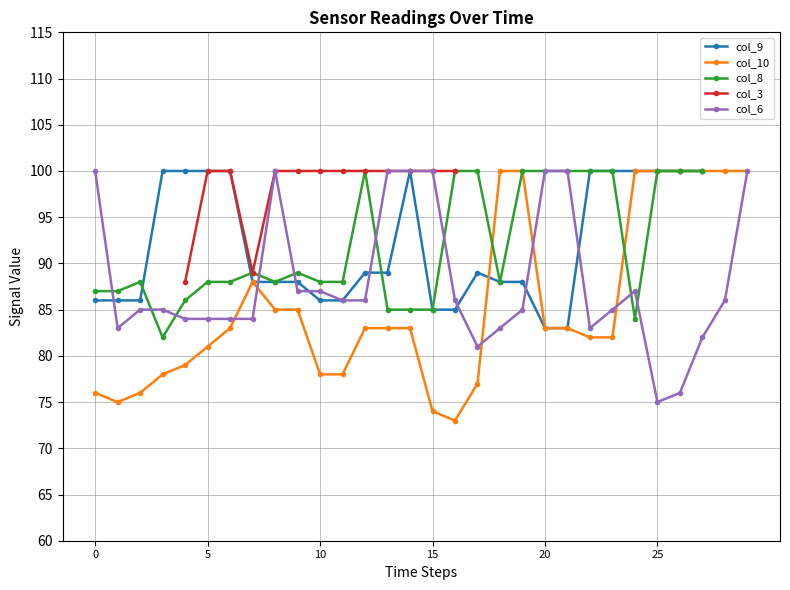

Which has a higher value, 24 or 18?

24